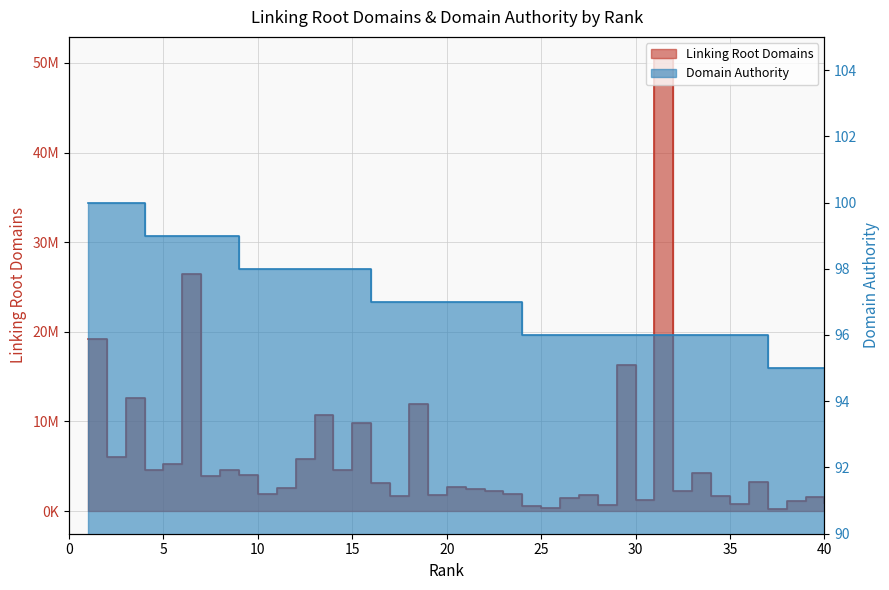

True or false: Domain Authority and Linking Root Domains intersect in this chart.

False